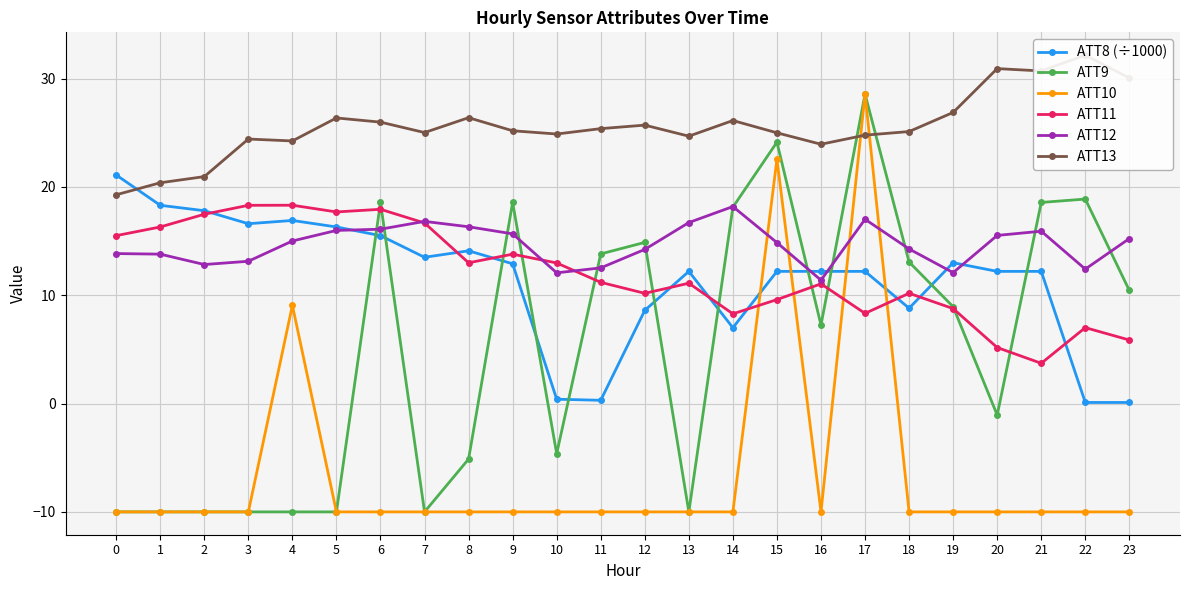

The value of ATT9 at 15 is 24.1. True or false?

True